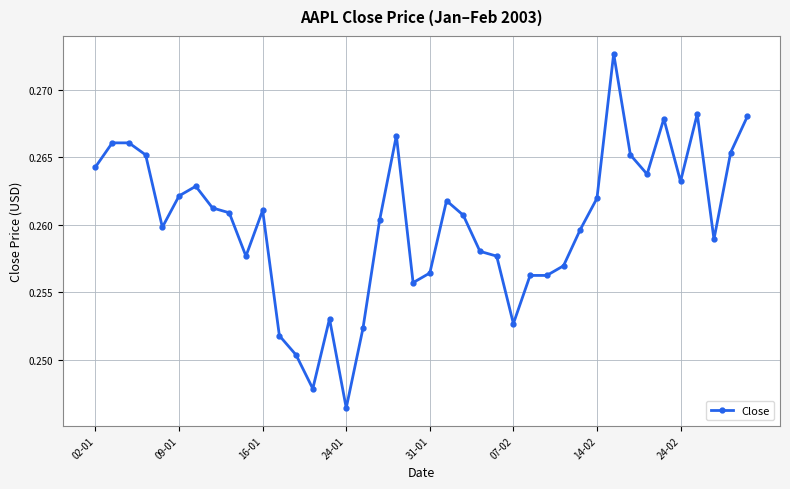

What is the sum of all values?

10.4